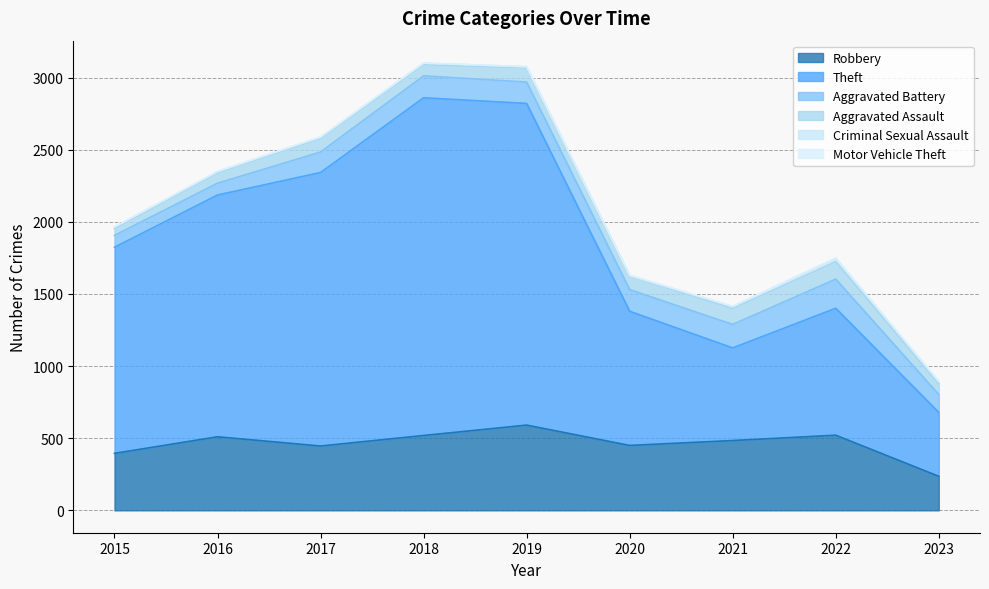

In Robbery, how many points are lower than both neighbors (excluding endpoints)?

2